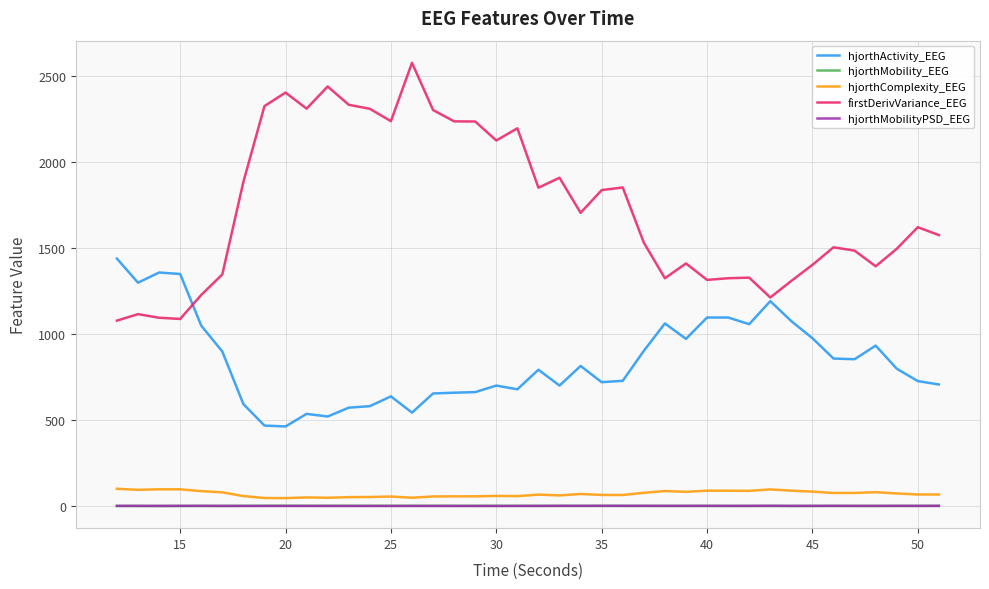

Which series has the largest range (max minus min)?

firstDerivVariance_EEG